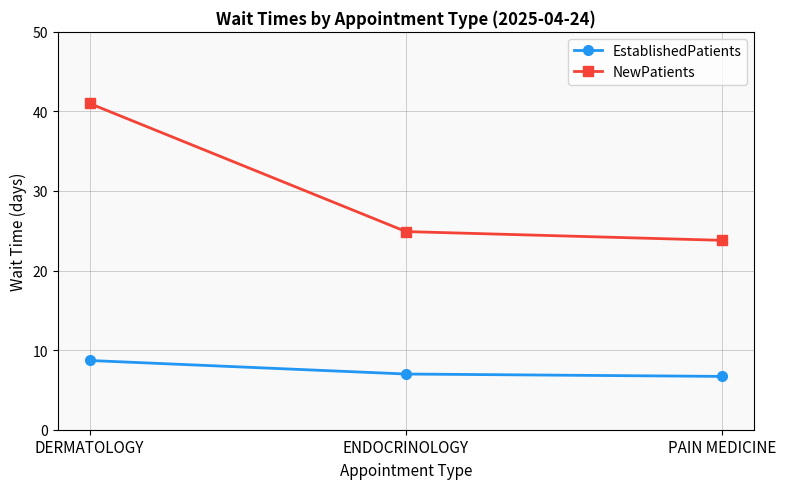

What is the label of the 3rd point from the right?

DERMATOLOGY